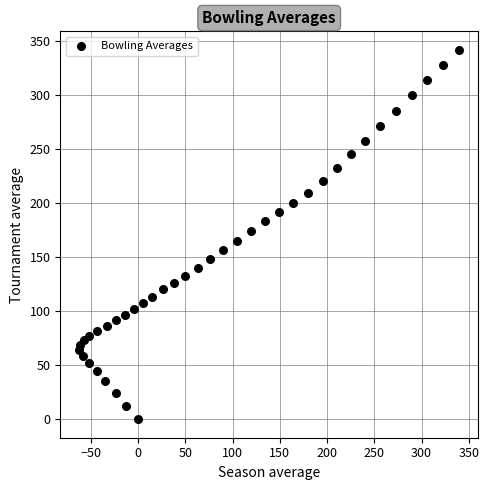

What is the range of Y values (max minus min)?

342.2